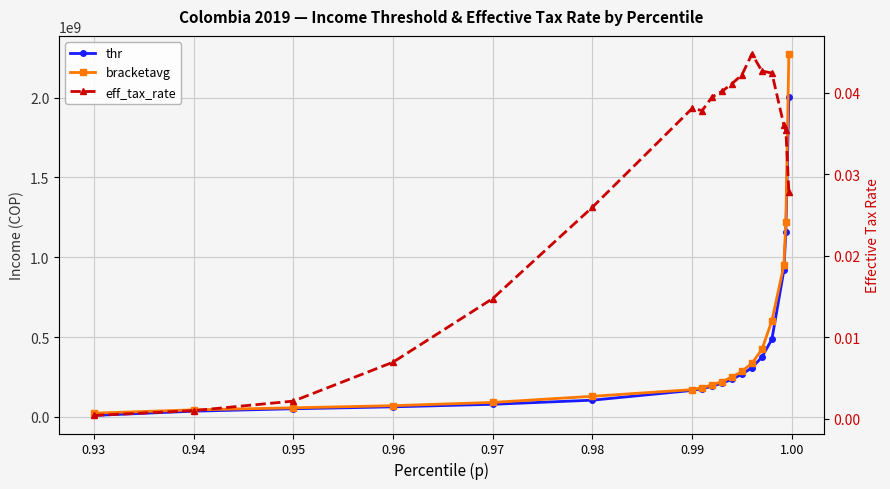

Is the value of eff_tax_rate at 16 greater than the value of bracketavg at 14?

No